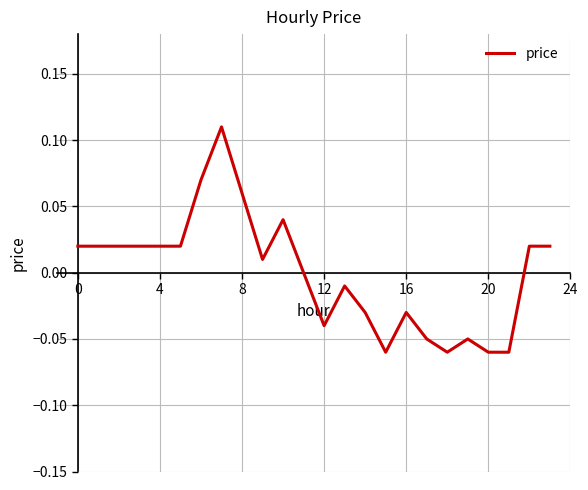

Is it true that the value at 12 is -0.1?

False